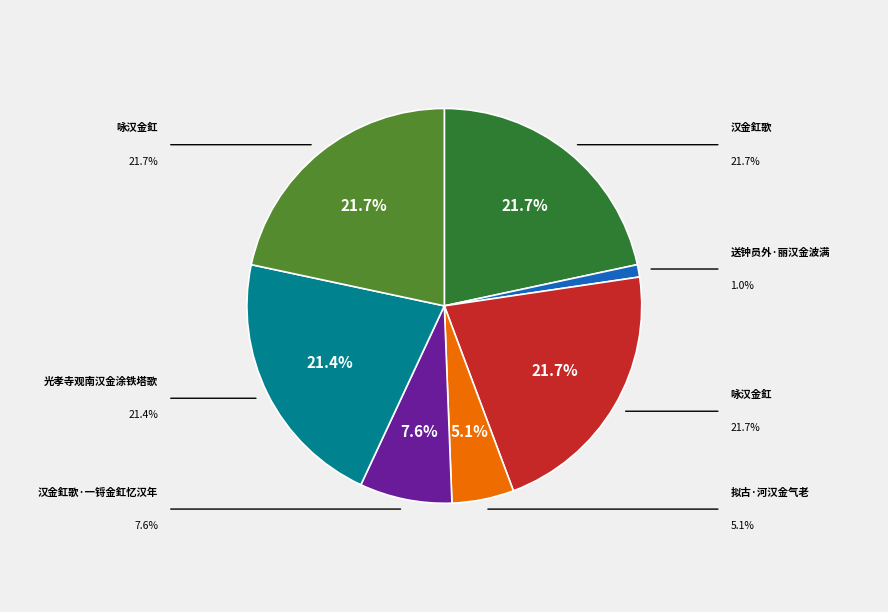

Is there any slice that represents more than half of the pie?

No